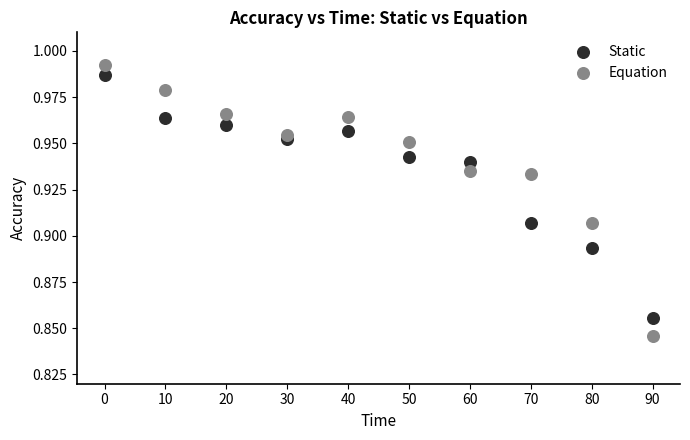

Which series has the widest spread of Y values?

Equation